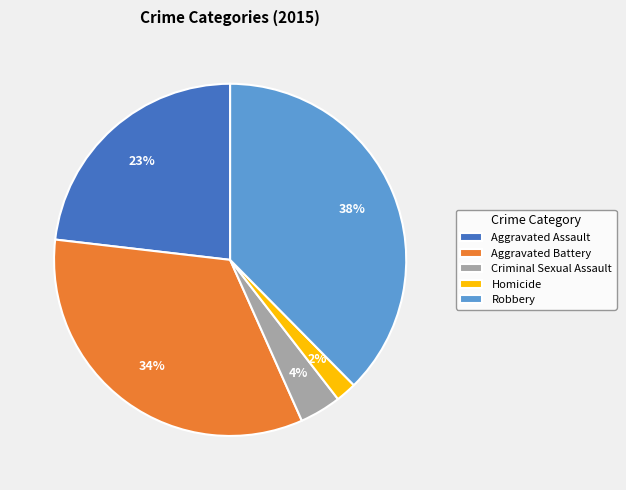

Rank the categories by value from highest to lowest.

Robbery, Aggravated Battery, Aggravated Assault, Criminal Sexual Assault, Homicide